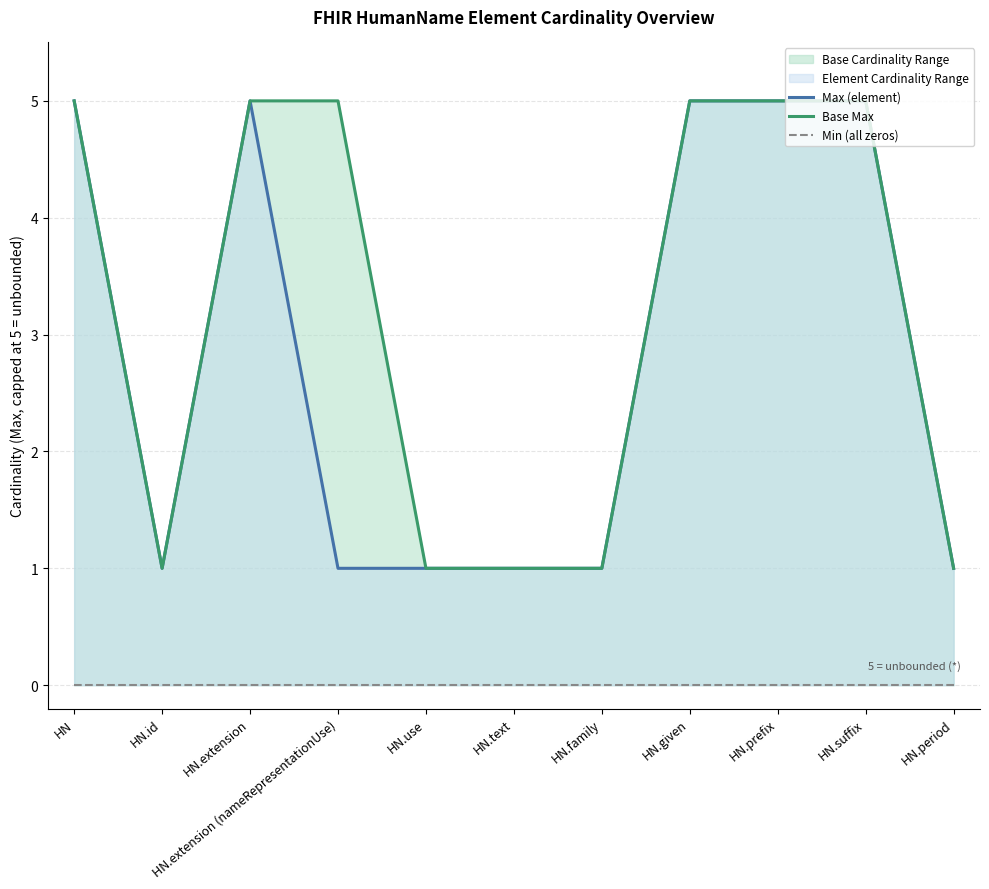

How many data points in Base Max are less than 5?

5